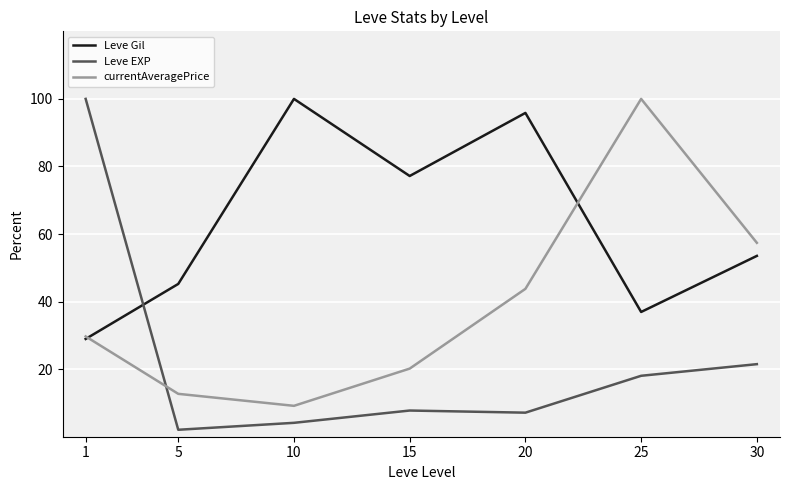

Does the chart have visible grid lines?

Yes